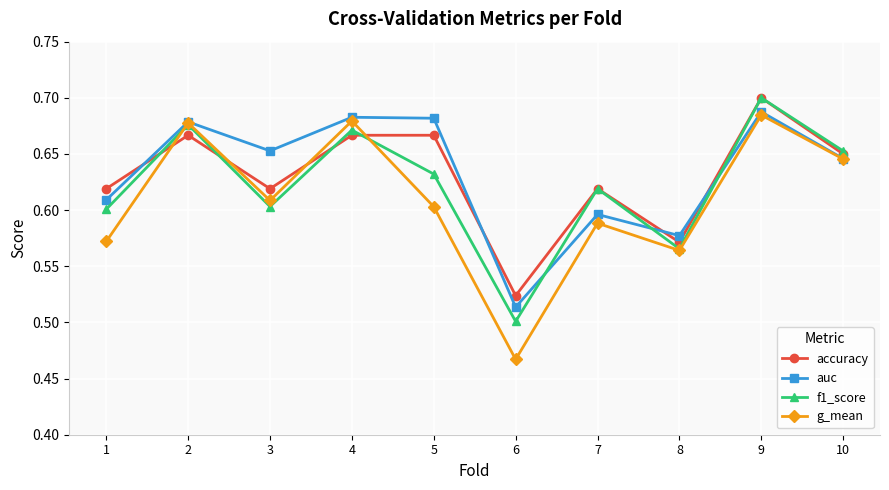

What are all the series names shown in the legend?

accuracy, auc, f1_score, g_mean